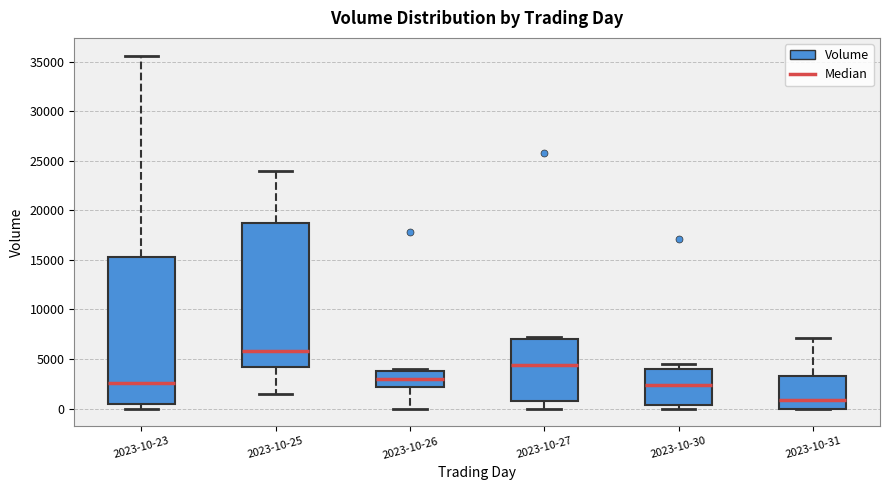

Where does the median line of the box for 2023-10-26 sit on the y-axis? The values are not printed on the chart, so give them approximately, as read against the axis.

3000